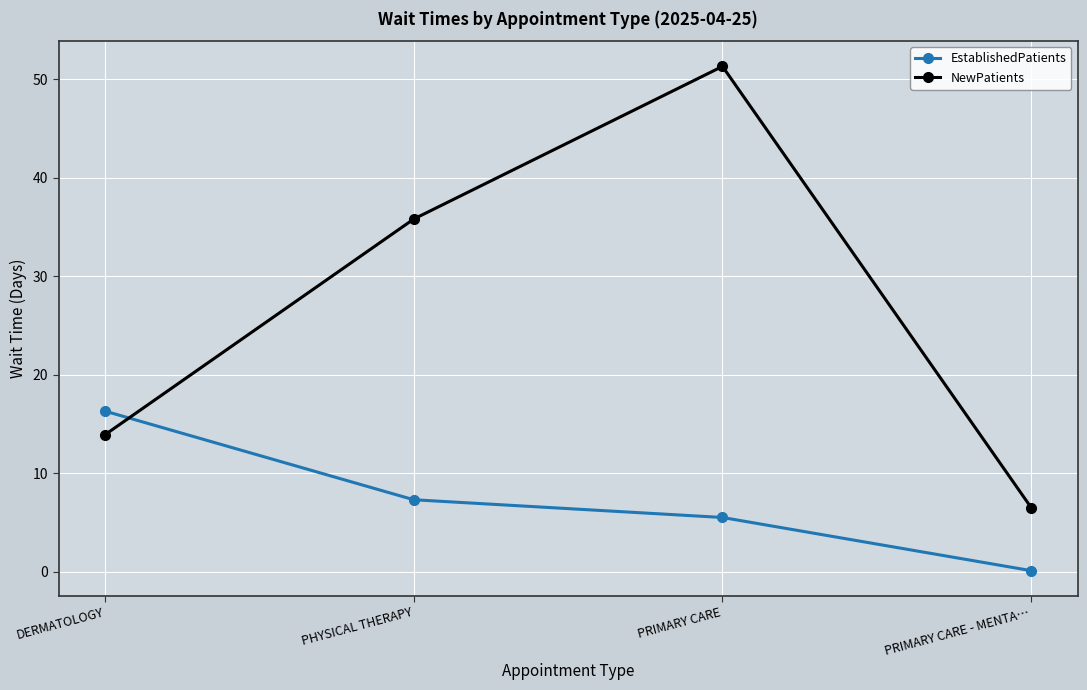

The EstablishedPatients series shows 5.2 at DERMATOLOGY. True or false?

False